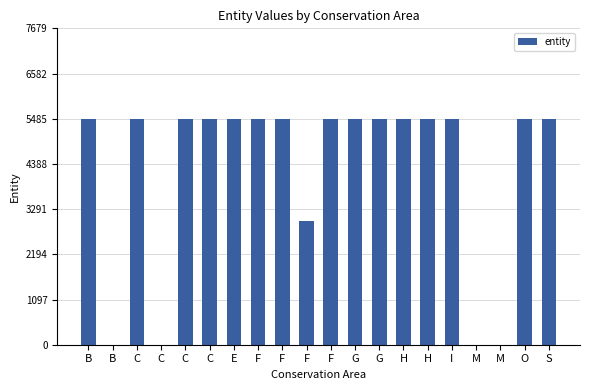

What is the label of the 3rd bar from the right?

M